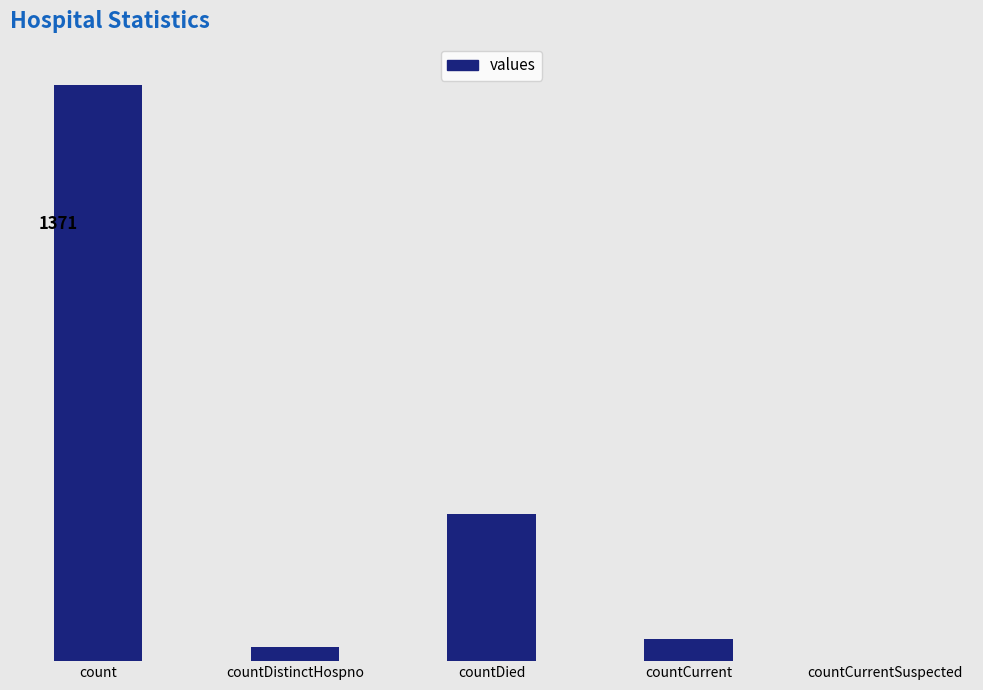

Which has a higher value, countDied or countCurrent?

countDied